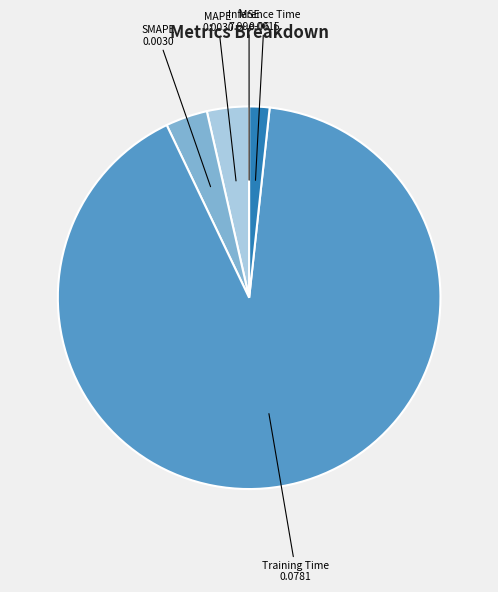

Is there any slice that represents more than half of the pie?

Yes